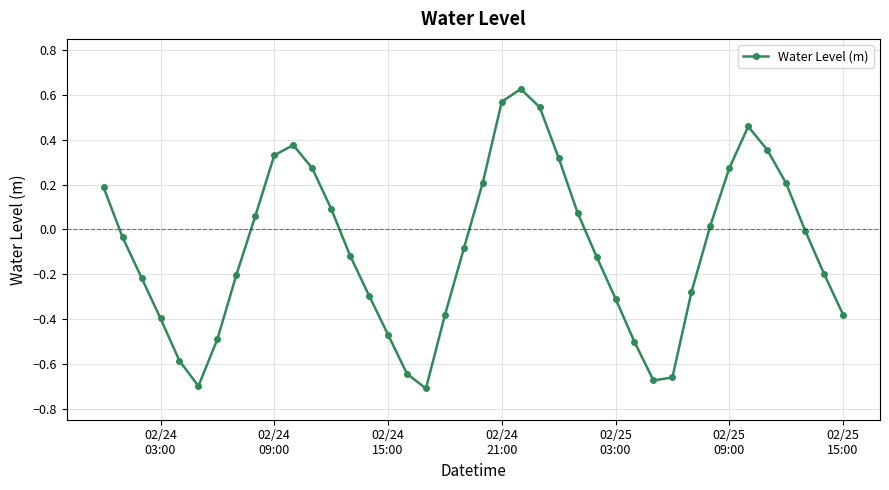

What is the sum of all values?

-3.5